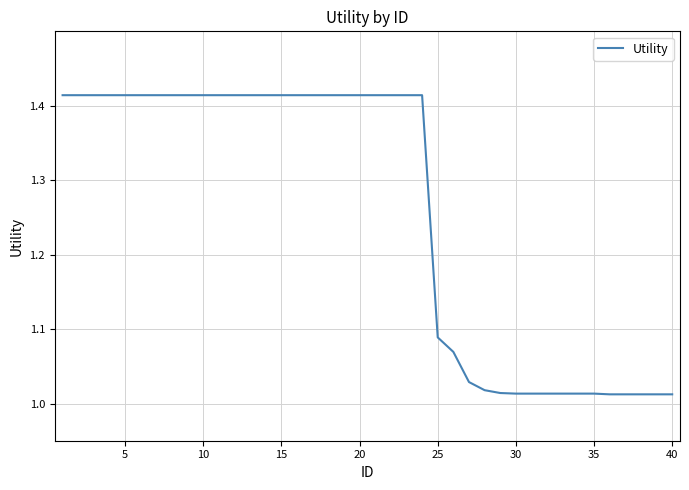

Does the chart display data point markers on the line(s)?

No